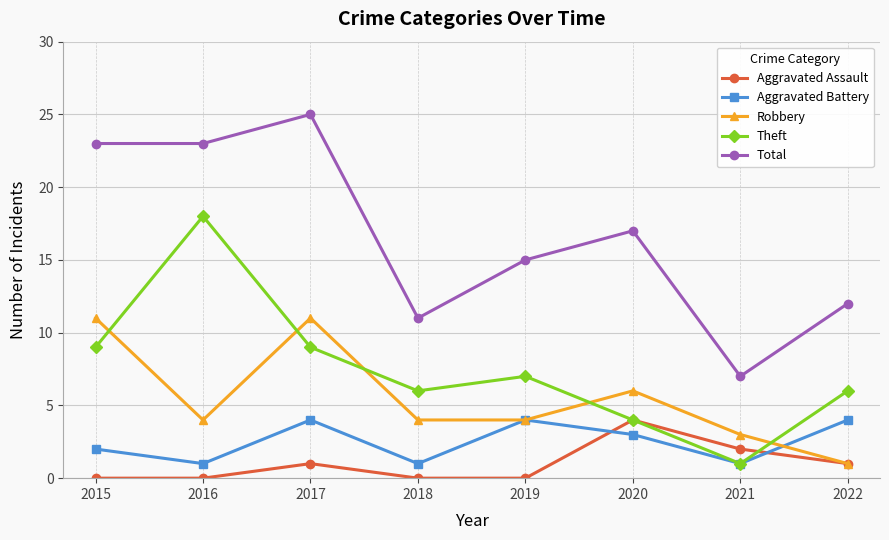

Which series has the largest range (max minus min)?

Total